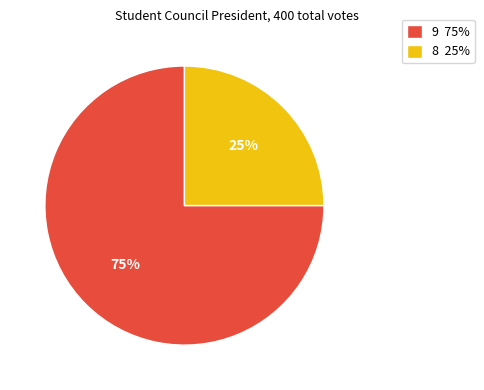

Which has a higher value, 9 or 8?

9